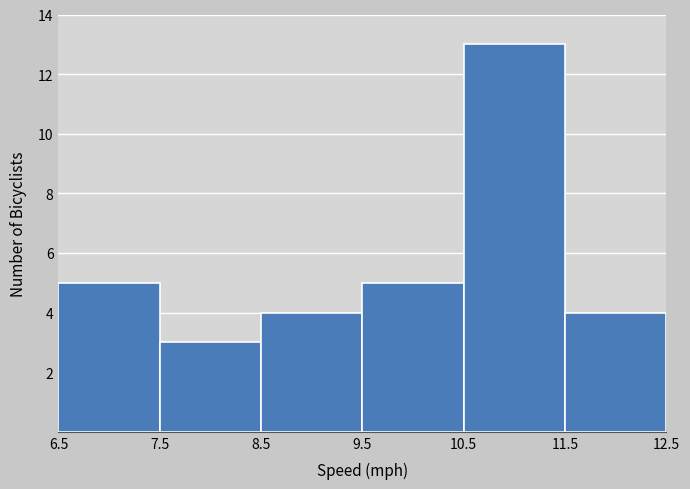

Over which range of the x-axis is the bar tallest?

10.5 to 11.5